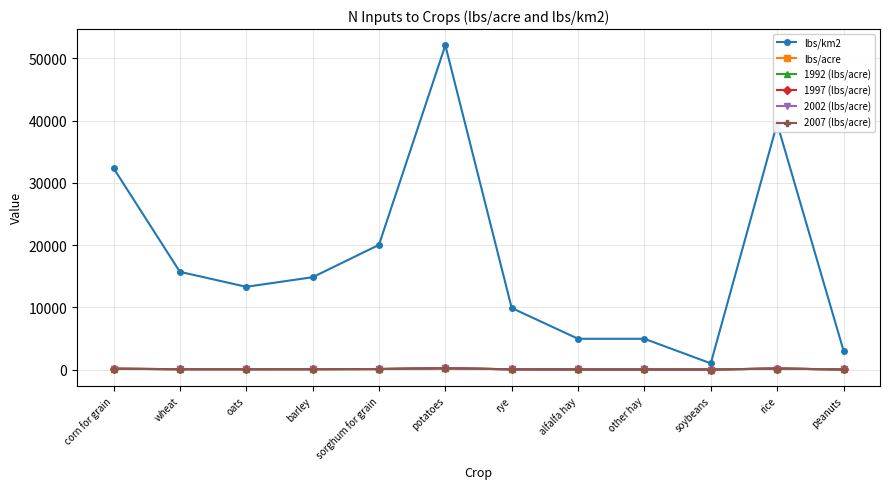

Which category has the highest value in the lbs/km2 series?

potatoes